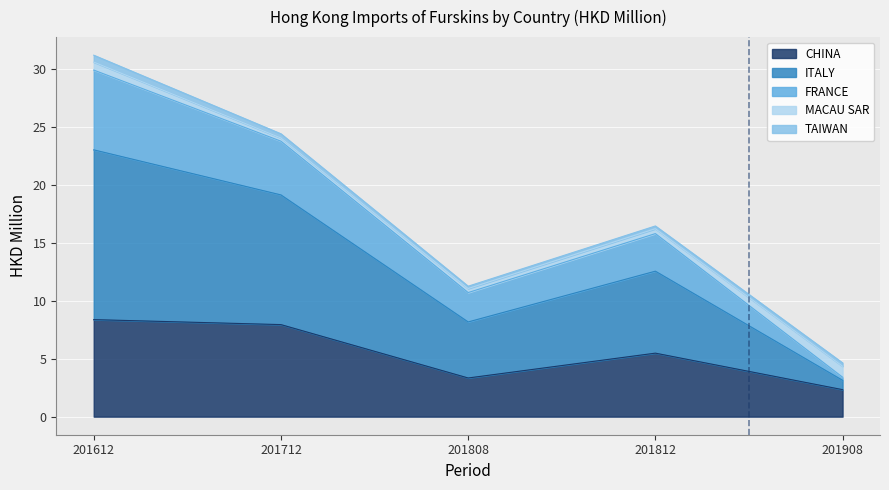

At which label does FRANCE first exceed 16?

201612